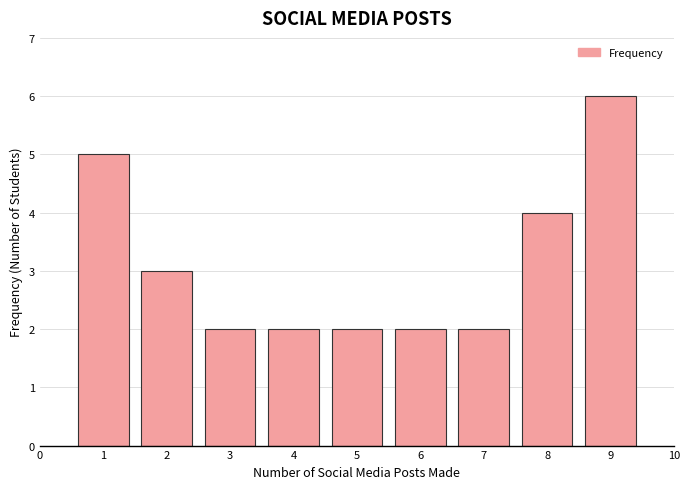

Reading left to right, transcribe all the data shown in this chart.

5	3	2	2	2	2	2	4	6